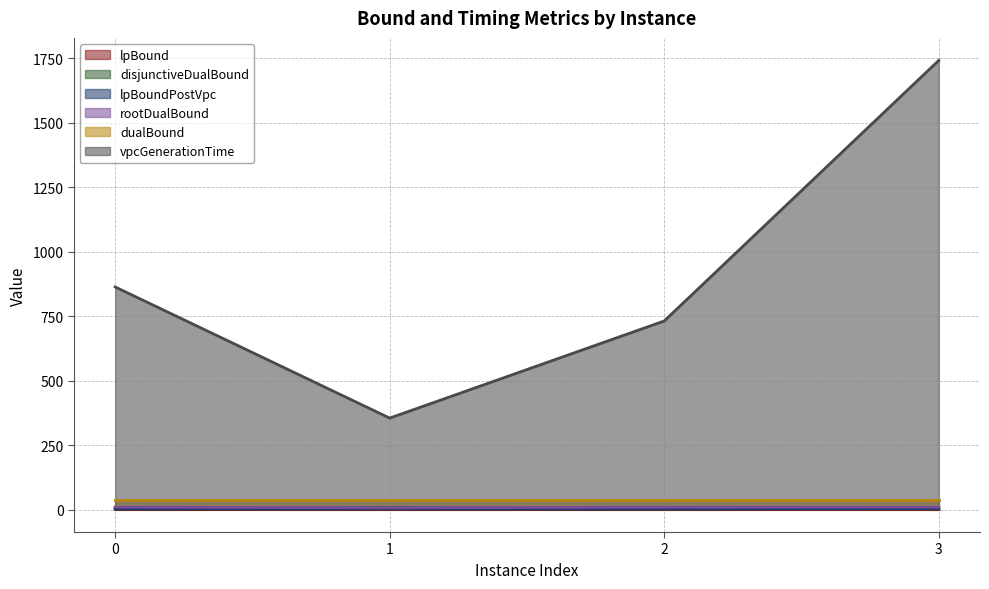

The rootDualBound series shows 9.3 at 2. True or false?

True